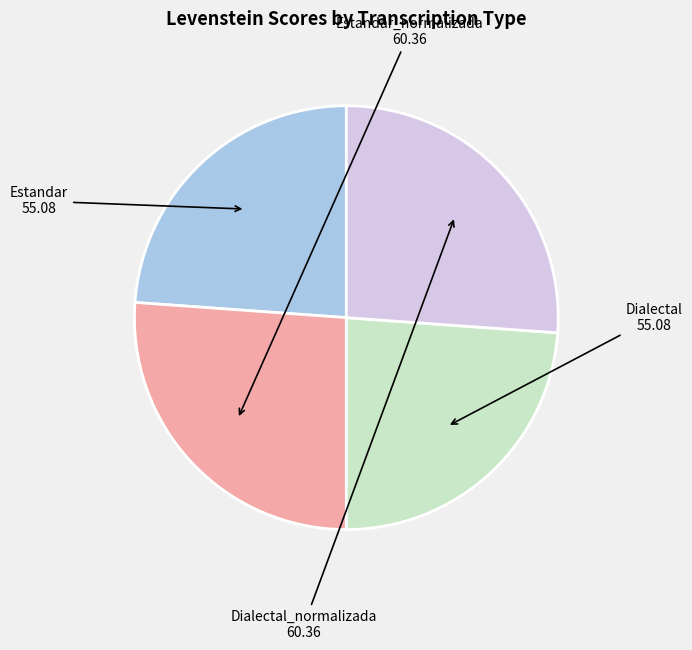

Is there a majority slice in this chart?

No